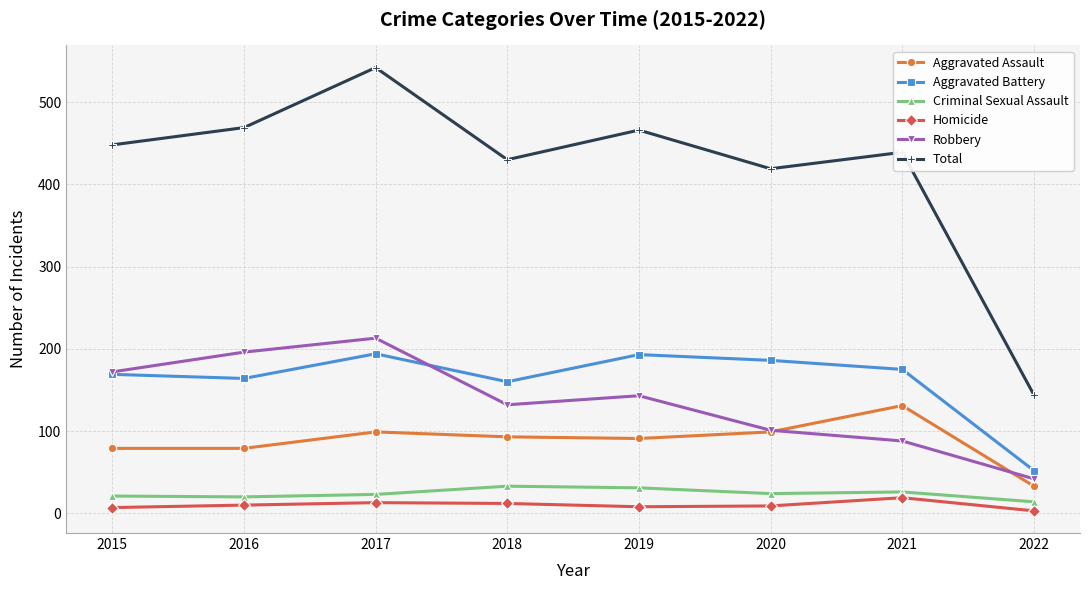

At which label does Robbery reach its peak?

2017